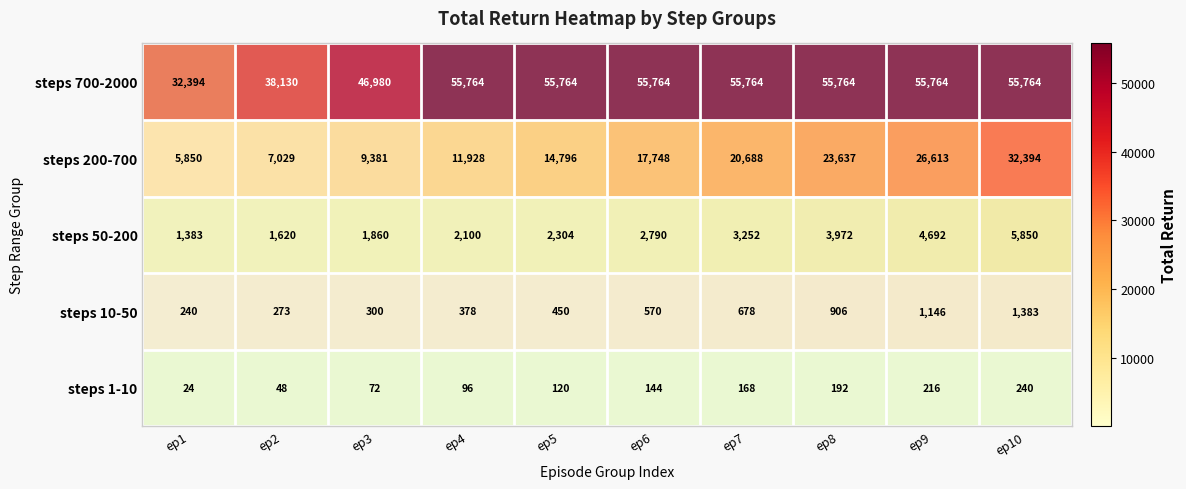

The value of steps 1-10 at ep1 is 24. True or false?

True